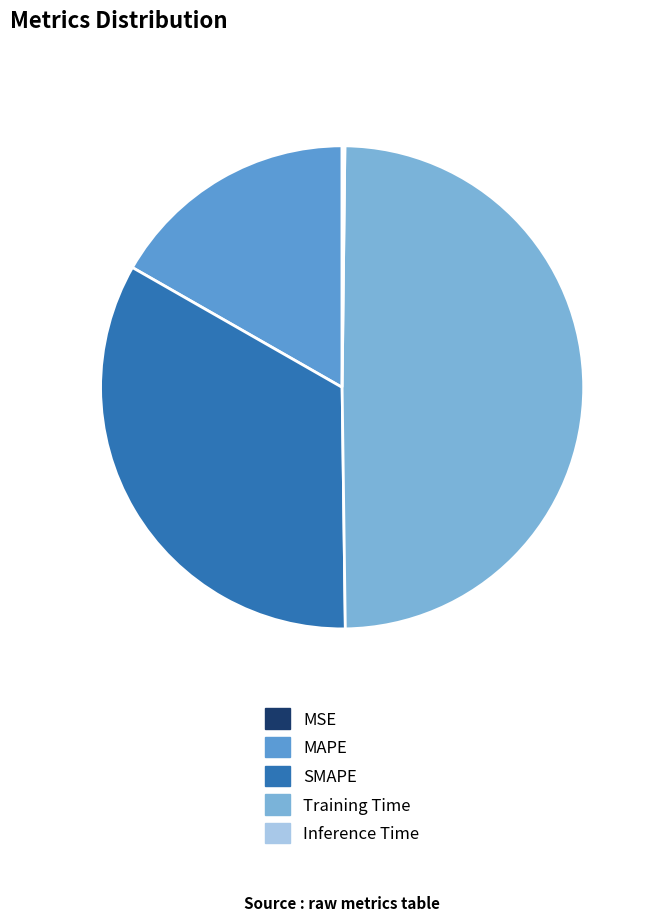

To the nearest percent, what is the average slice percentage?

20%